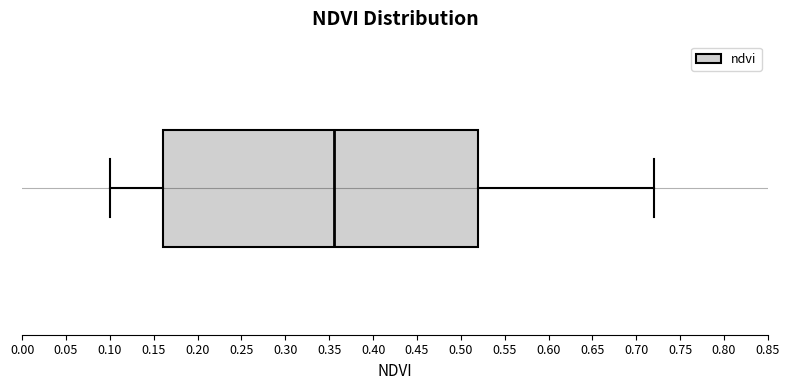

Transcribe this box plot: give where the median line is, the range the box spans, and where the two whiskers end, as read against the x-axis. The values are not printed on the chart, so give them approximately, as read against the axis.

median 0.355, box 0.160 to 0.520, whiskers 0.100 to 0.720